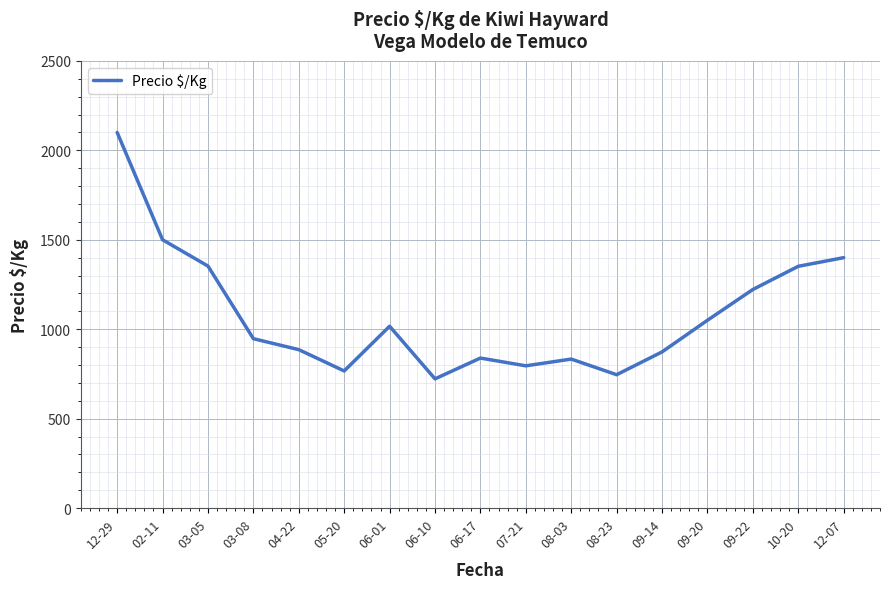

Where does the data first go above 947?

12-29